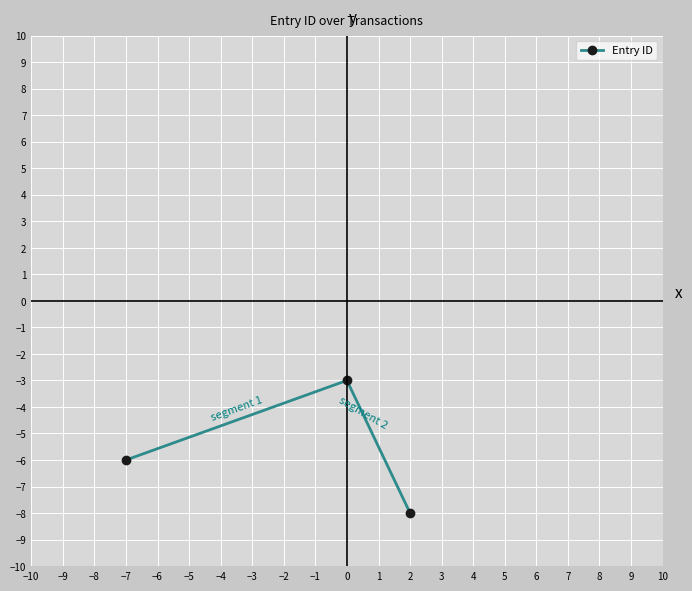

Does the chart have visible grid lines?

Yes